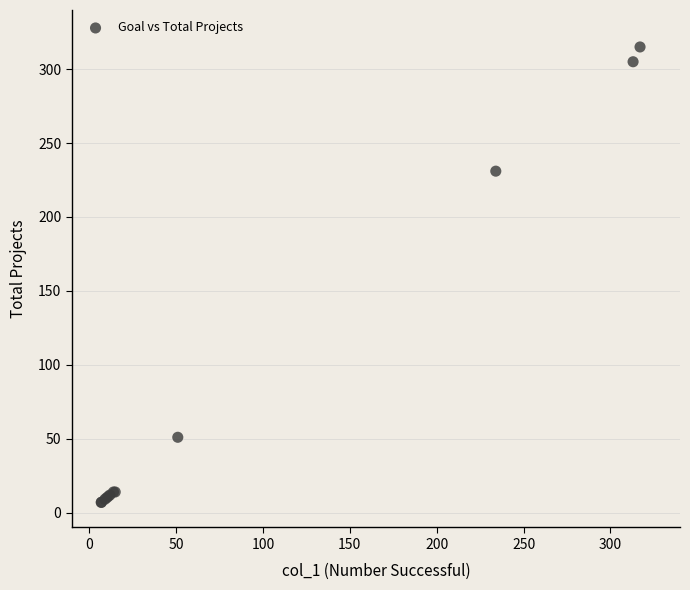

What Y value in the scatter plot is closest to 161?

231